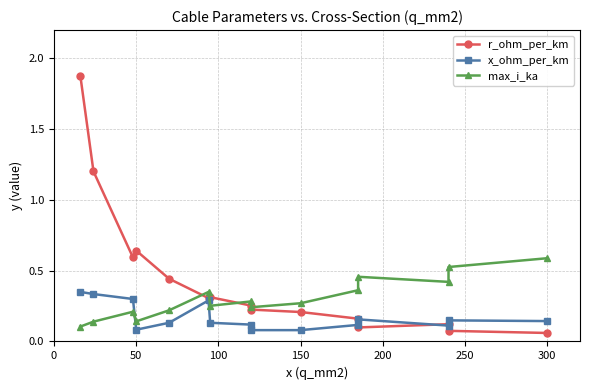

How many data points does each series have?

15